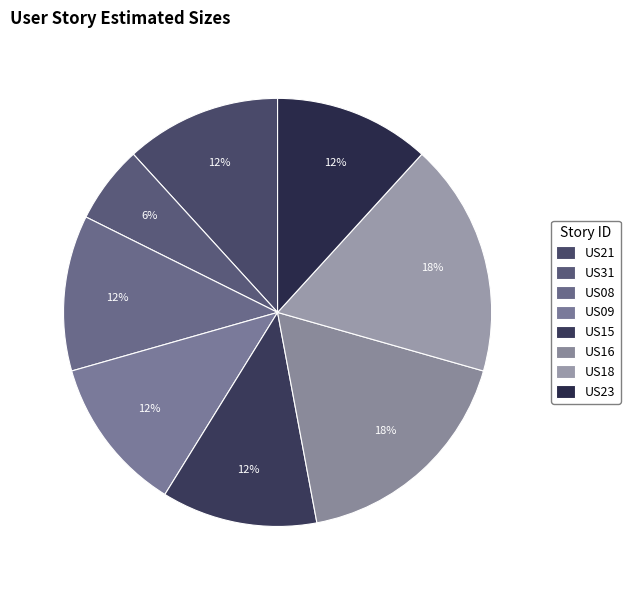

What percentage is the US16 slice, to the nearest percent?

18%